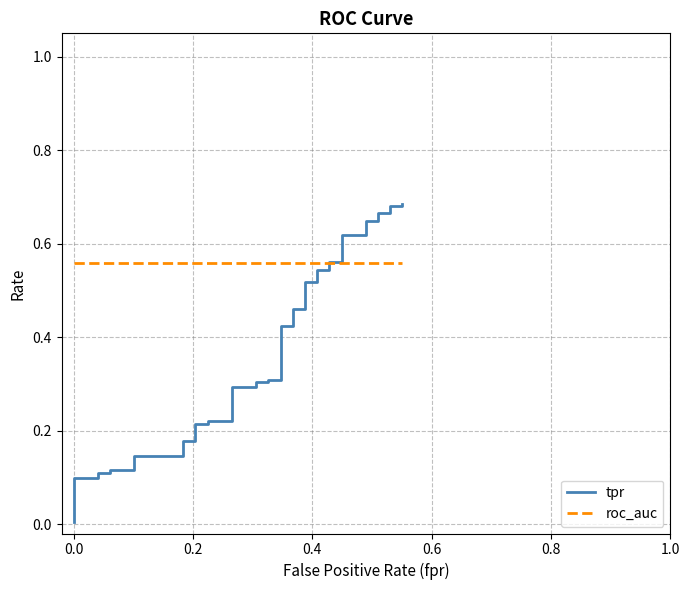

Reading right to left, list all the values displayed in this chart.

tpr: 0.7	0.7	0.7	0.7	0.7	0.6	0.6	0.6	0.6	0.6	0.6	0.5	0.5	0.5	0.5	0.5	0.5	0.4	0.4	0.3	0.3	0.3	0.3	0.3	0.3	0.2	0.2	0.2	0.2	0.2	0.2	0.1	0.1	0.1	0.1	0.1	0.1	0.1	0.1	0.0
roc_auc: 0.6	0.6	0.6	0.6	0.6	0.6	0.6	0.6	0.6	0.6	0.6	0.6	0.6	0.6	0.6	0.6	0.6	0.6	0.6	0.6	0.6	0.6	0.6	0.6	0.6	0.6	0.6	0.6	0.6	0.6	0.6	0.6	0.6	0.6	0.6	0.6	0.6	0.6	0.6	0.6